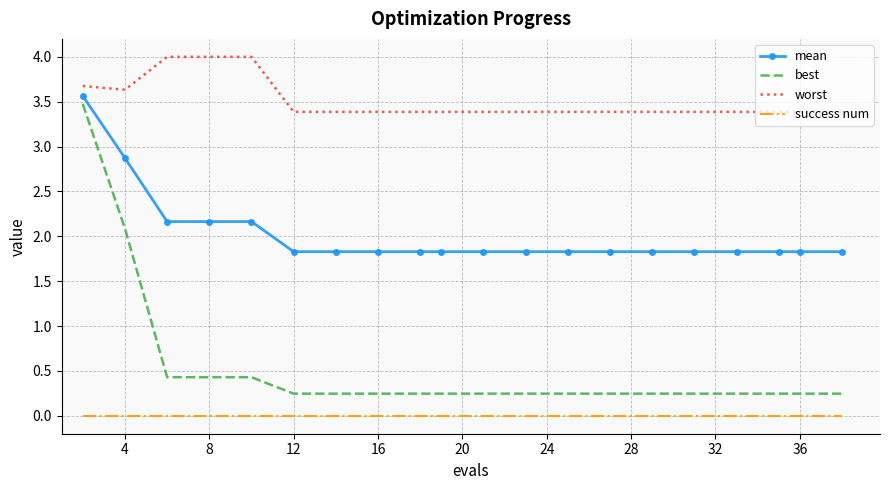

What is the minimum value for worst?

3.4